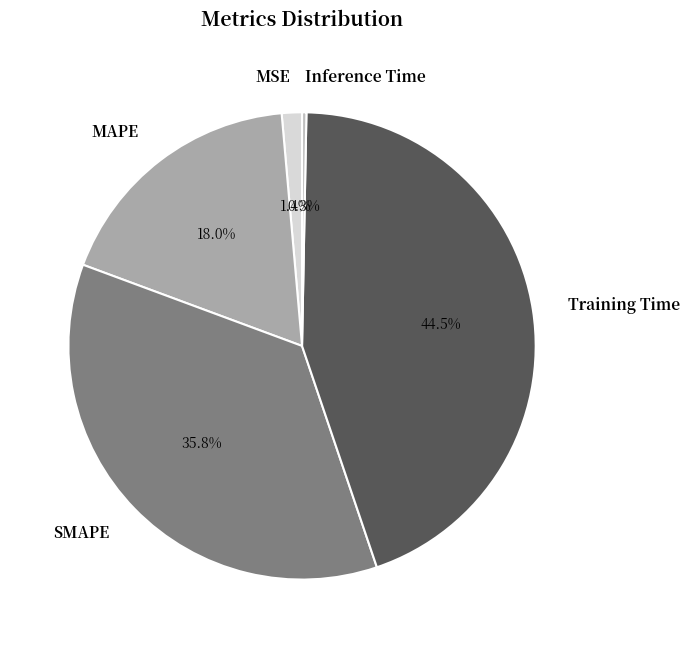

Between Inference Time and SMAPE, which is larger?

SMAPE